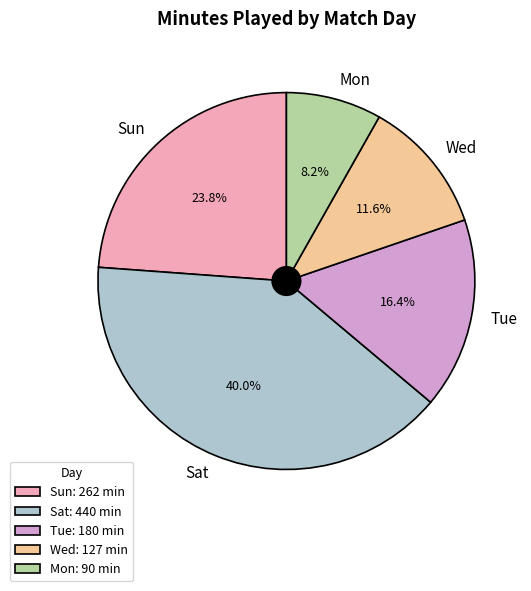

To the nearest percent, what is the combined percentage of Mon and Sat?

48%